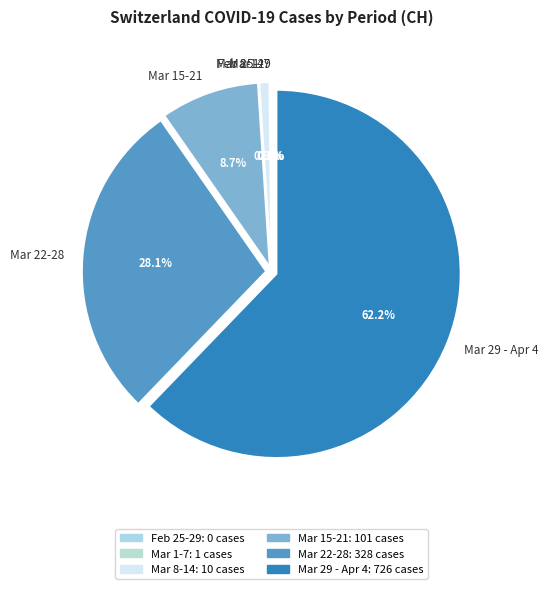

Does Mar 29 - Apr 4 account for over 50% of the chart?

Yes